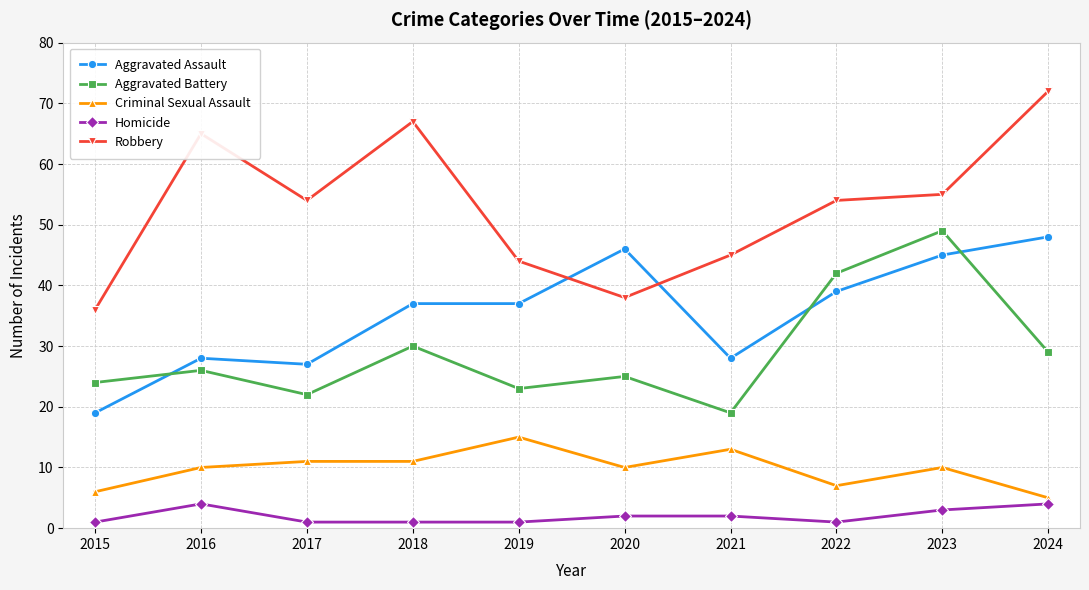

What is the difference between the highest and lowest values at 2024?

68